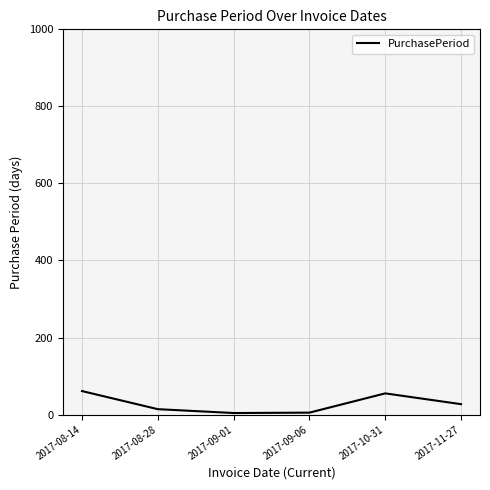

Approximately how many times larger is the value at 2017-08-28 compared to 2017-09-06?

2.8